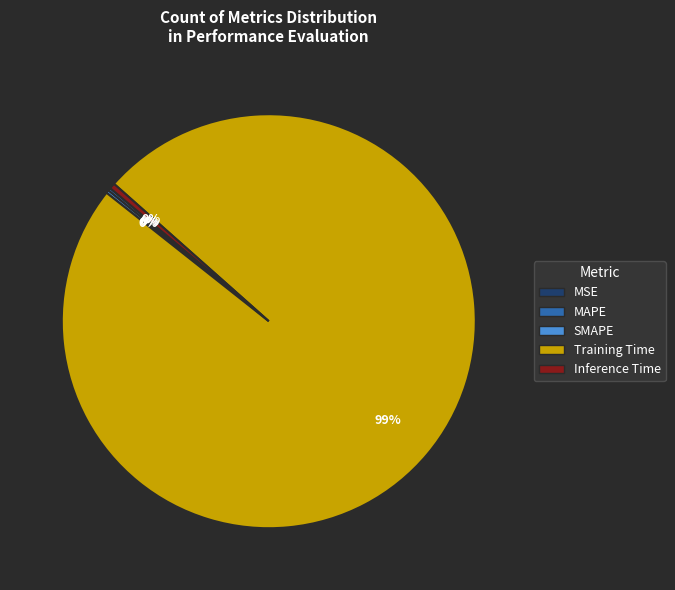

Which category has the biggest portion of the pie?

Training Time